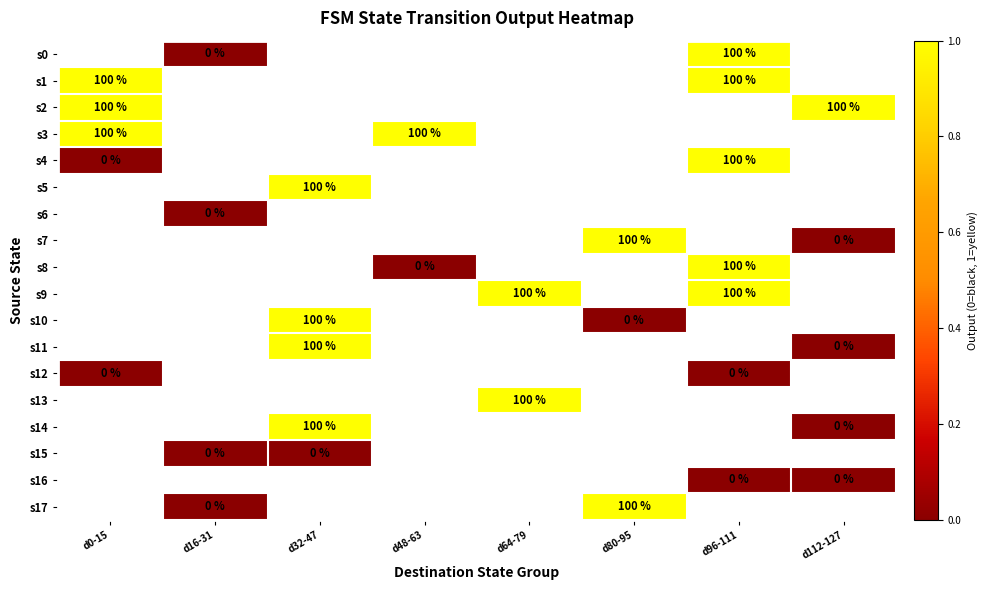

What is the greatest value displayed?

1.0